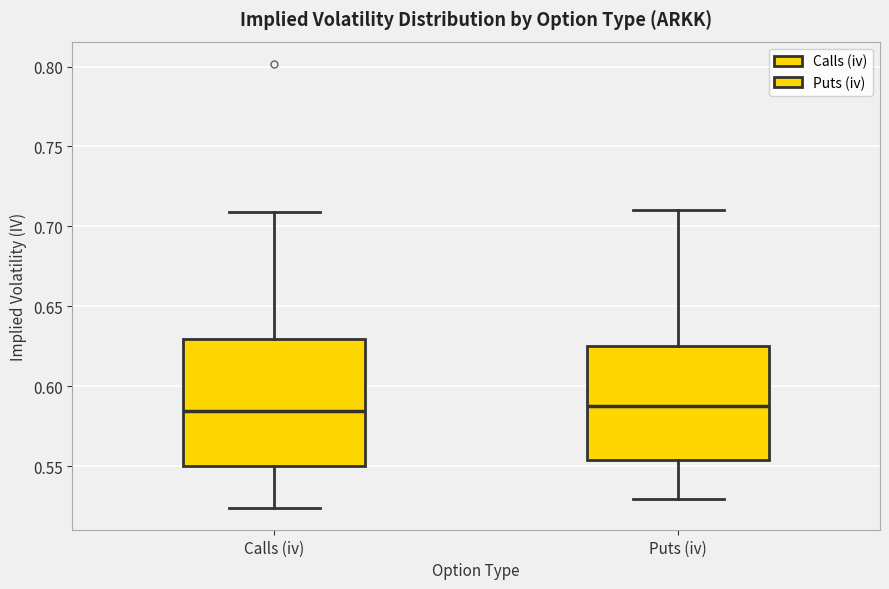

Where does the lower whisker of the box for Puts (iv) end on the y-axis? The values are not printed on the chart, so give them approximately, as read against the axis.

0.530